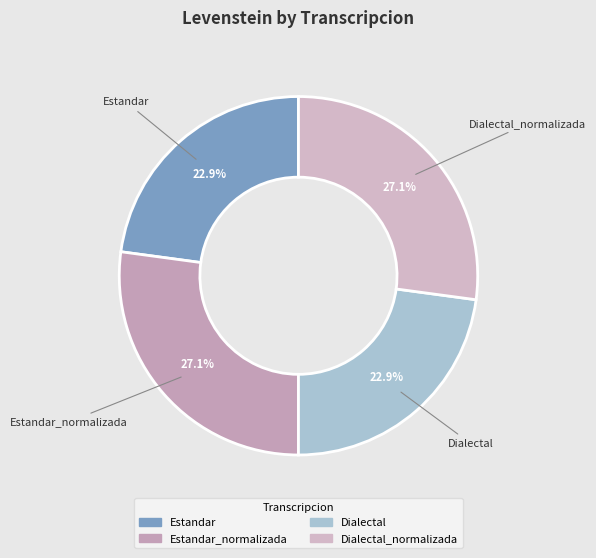

Is it true that Estandar is 37% of the pie?

False